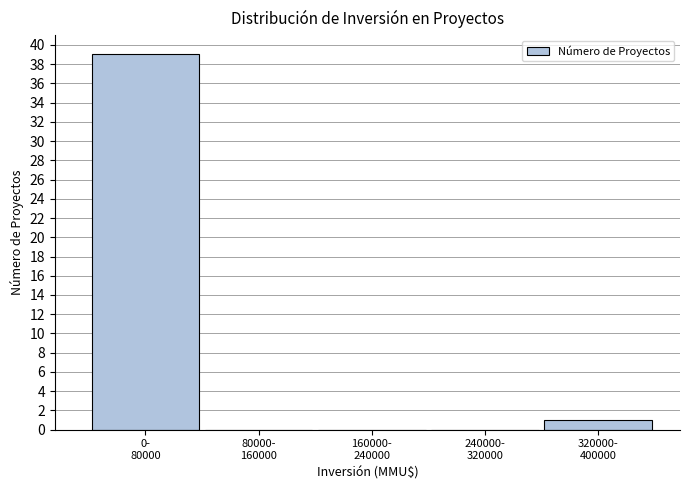

What is the greatest value displayed?

39